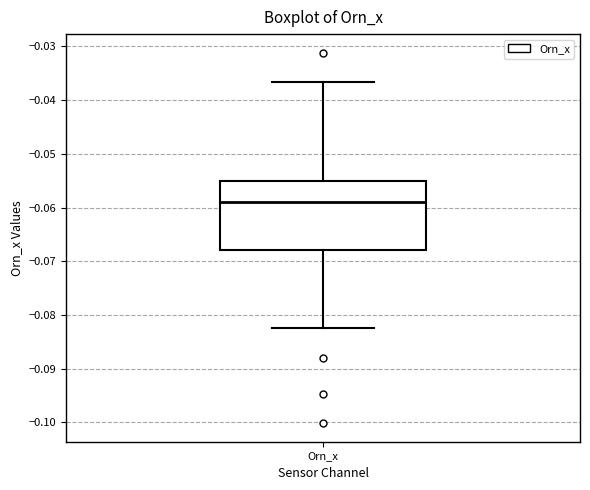

Transcribe this box plot: give where the median line is, the range the box spans, and where the two whiskers end, as read against the y-axis. The values are not printed on the chart, so give them approximately, as read against the axis.

median -0.059, box -0.068 to -0.055, whiskers -0.082 to -0.037